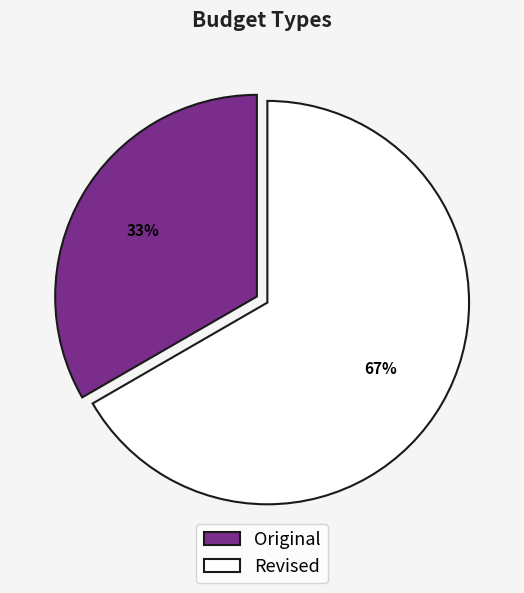

To the nearest percent, what portion does Original represent?

33%